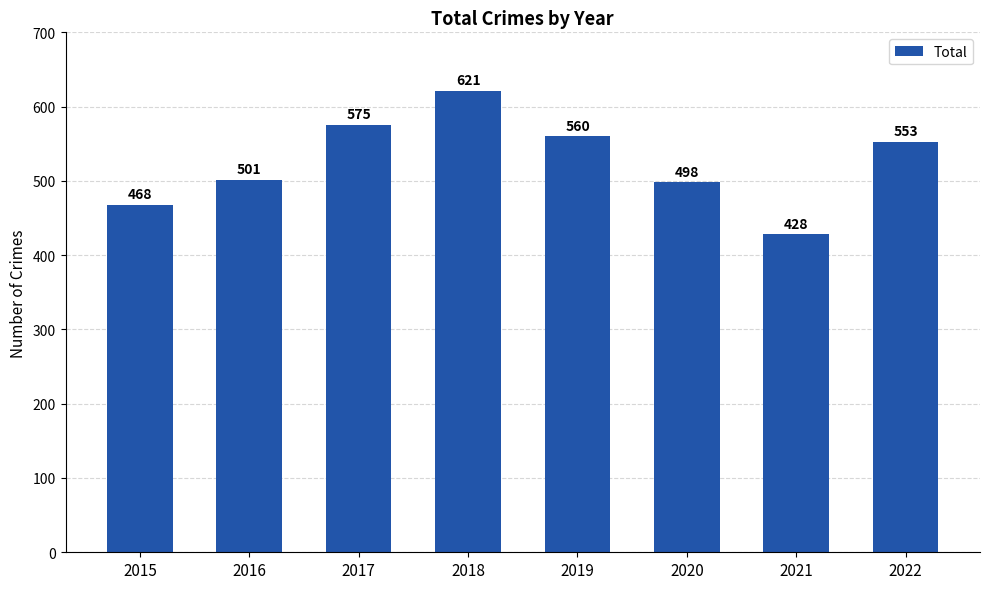

What is the average value?

526